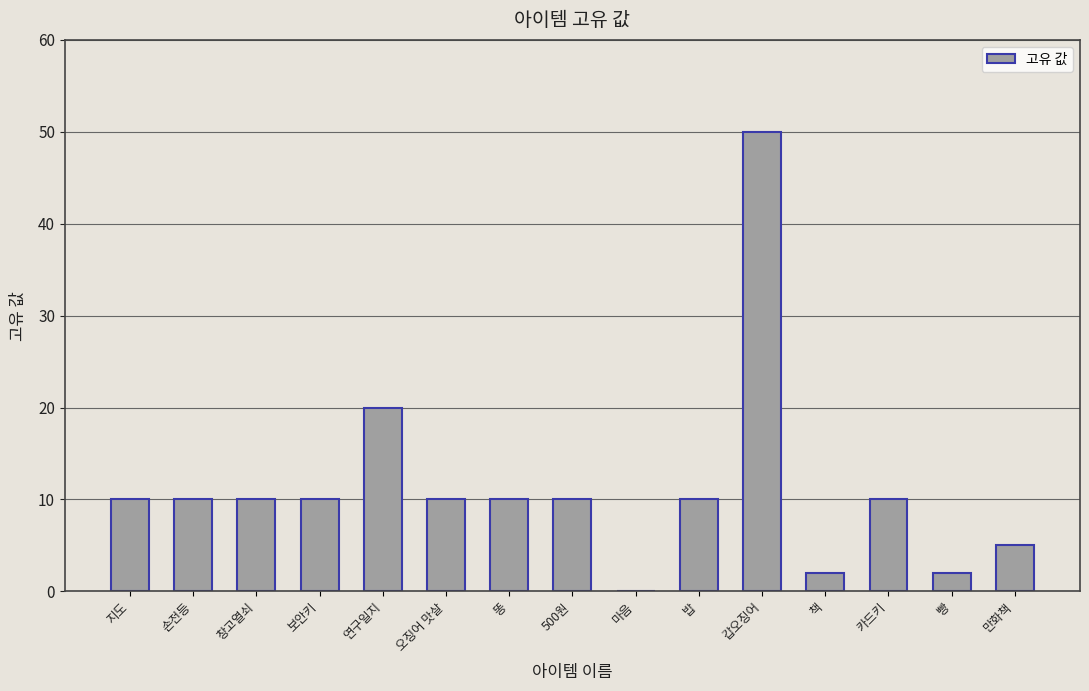

Between 책 and 카드키, which is larger?

카드키